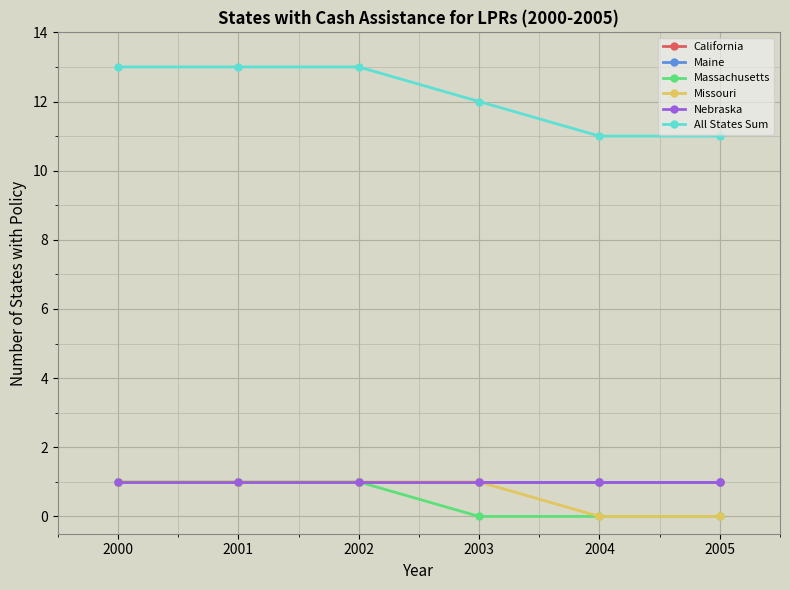

Reading left to right, what are all the values shown in this chart?

California: 2000=1	2001=1	2002=1	2003=1	2004=1	2005=1
Maine: 2000=1	2001=1	2002=1	2003=1	2004=1	2005=1
Massachusetts: 2000=1	2001=1	2002=1	2003=0	2004=0	2005=0
Missouri: 2000=1	2001=1	2002=1	2003=1	2004=0	2005=0
Nebraska: 2000=1	2001=1	2002=1	2003=1	2004=1	2005=1
All States Sum: 2000=13	2001=13	2002=13	2003=12	2004=11	2005=11